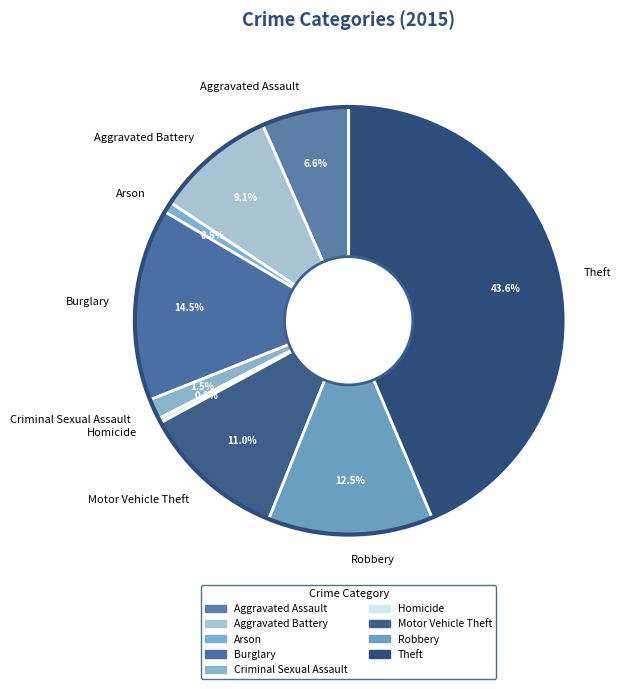

Which has a higher value, Motor Vehicle Theft or Robbery?

Robbery